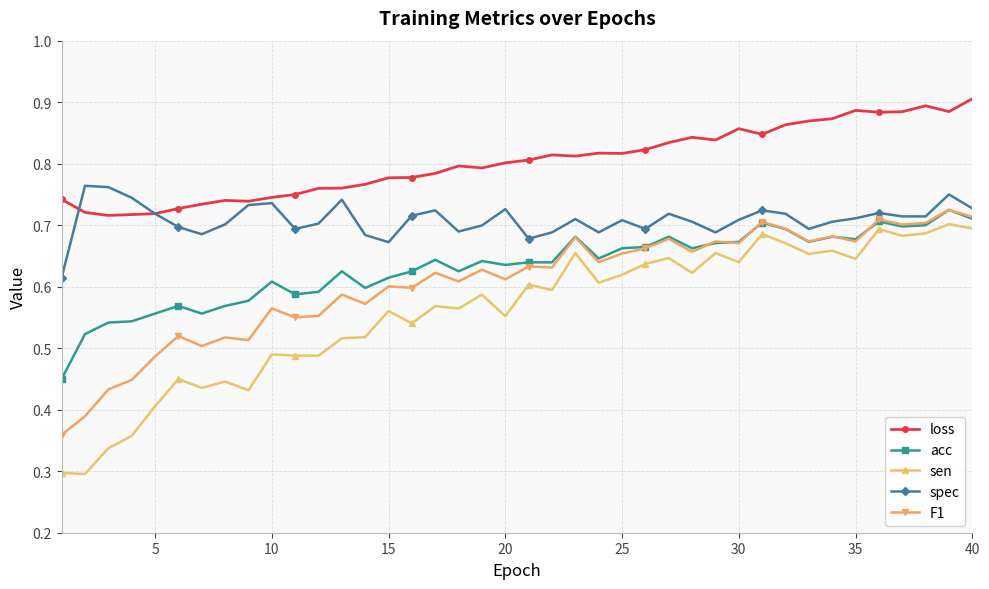

True or false: loss and sen intersect in this chart.

False